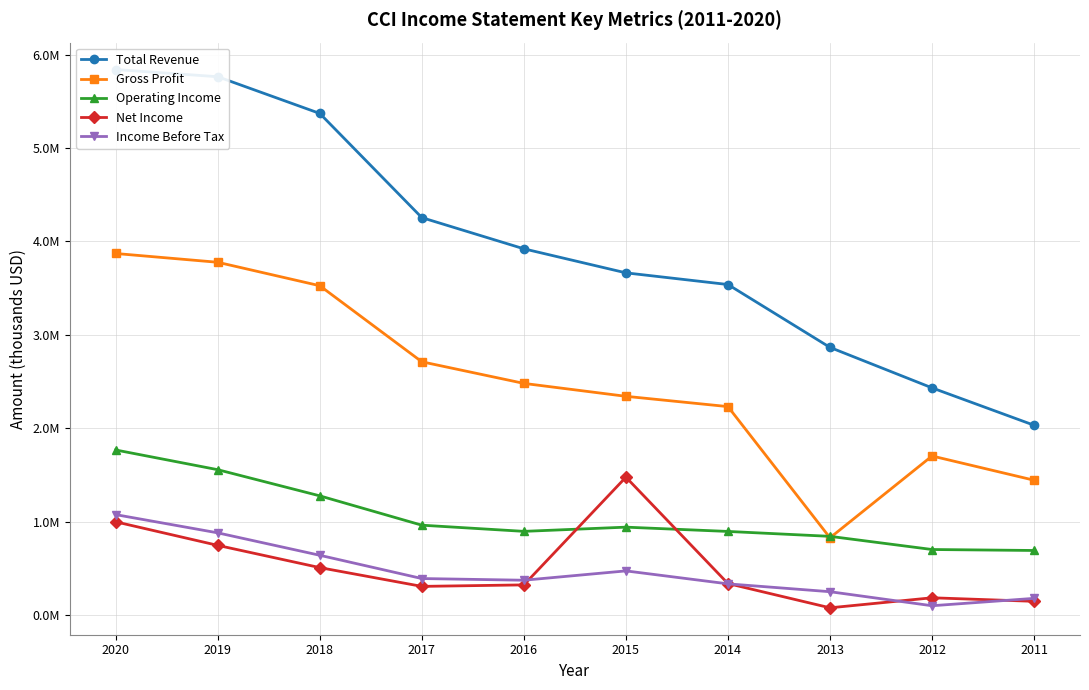

Which label corresponds to the largest value in the chart?

2020